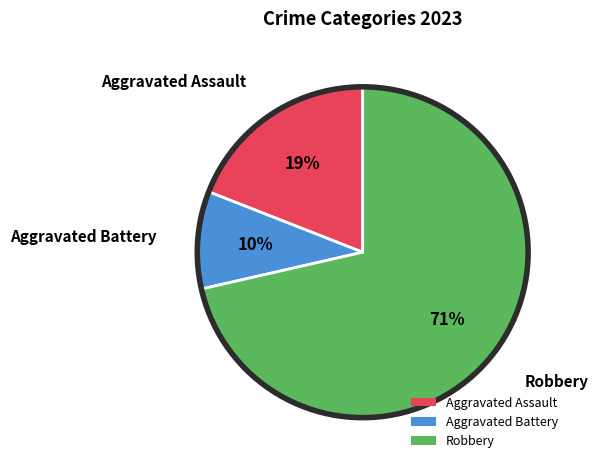

What percentage is the Aggravated Assault slice, to the nearest percent?

19%